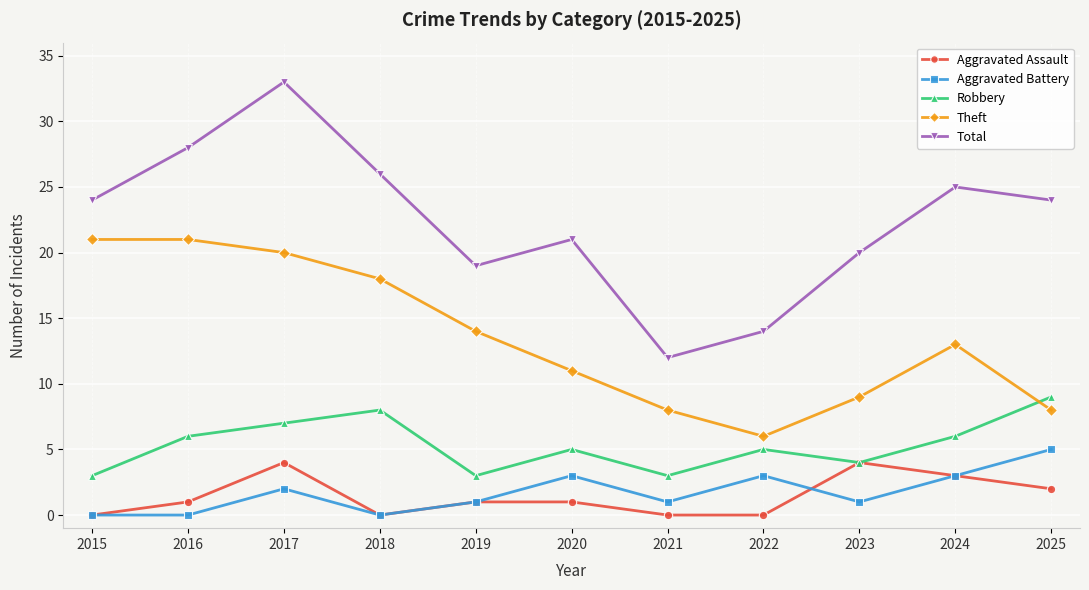

What are all the series names shown in the legend?

Aggravated Assault, Aggravated Battery, Robbery, Theft, Total